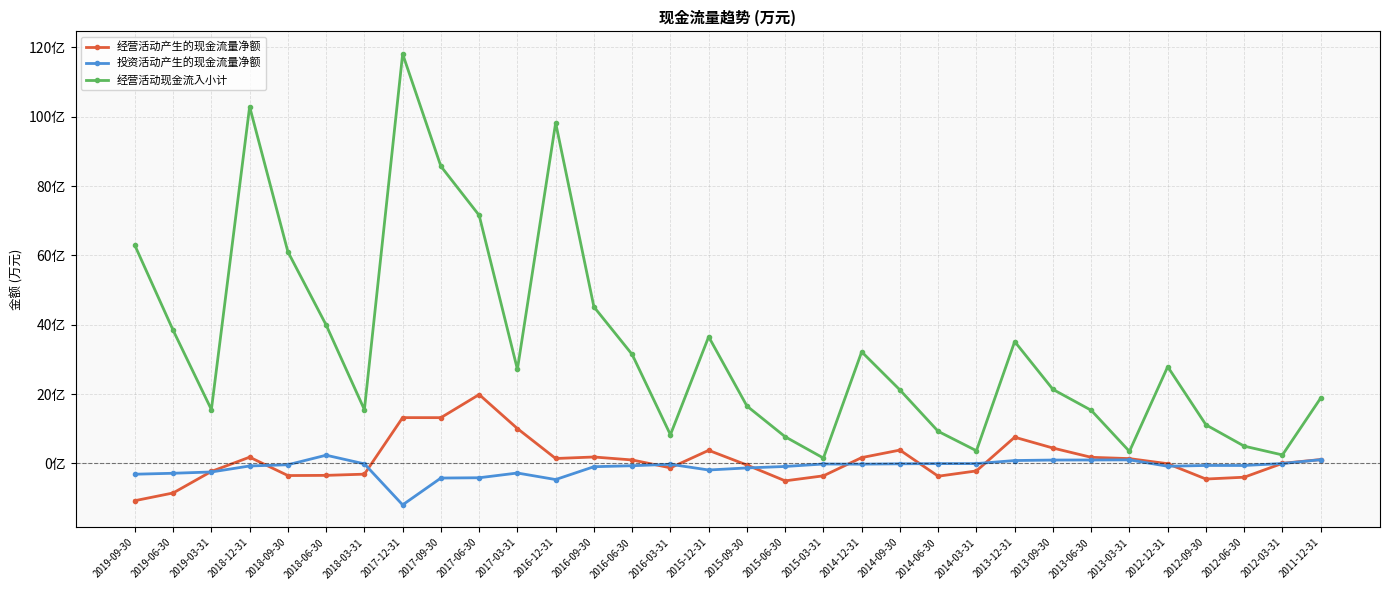

Which category has the highest value in the 经营活动产生的现金流量净额 series?

2017-06-30